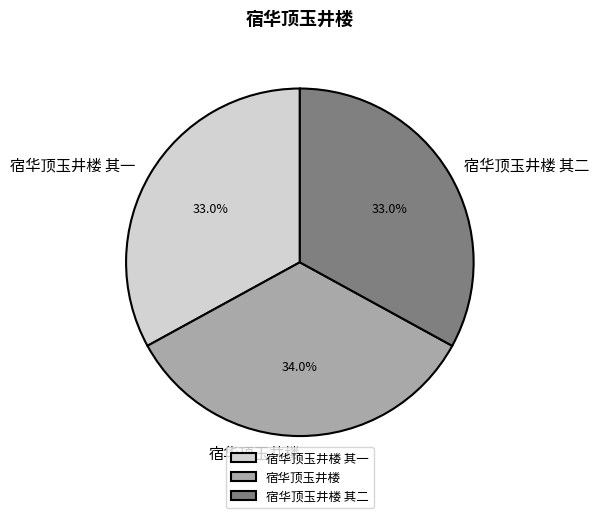

What is the ratio of the value at 宿华顶玉井楼 to the value at 宿华顶玉井楼 其一?

1.0